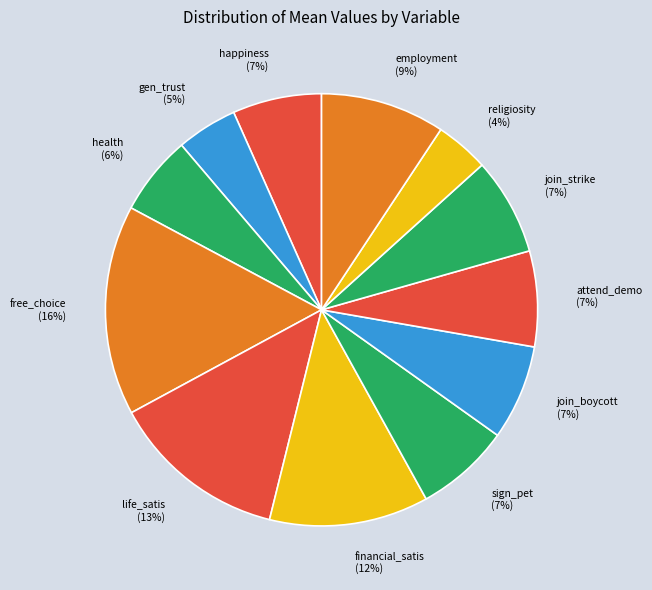

Which slice is the smallest?

religiosity